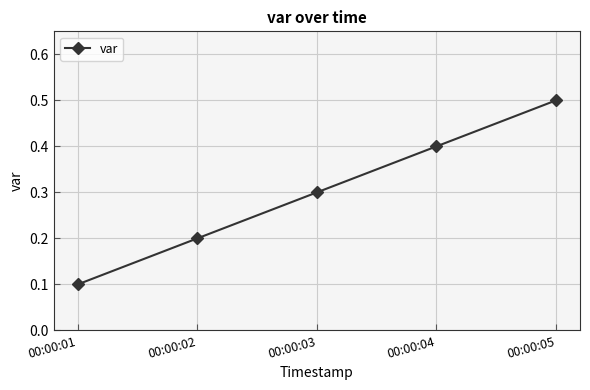

Which has a higher value, 00:00:05 or 00:00:02?

00:00:05